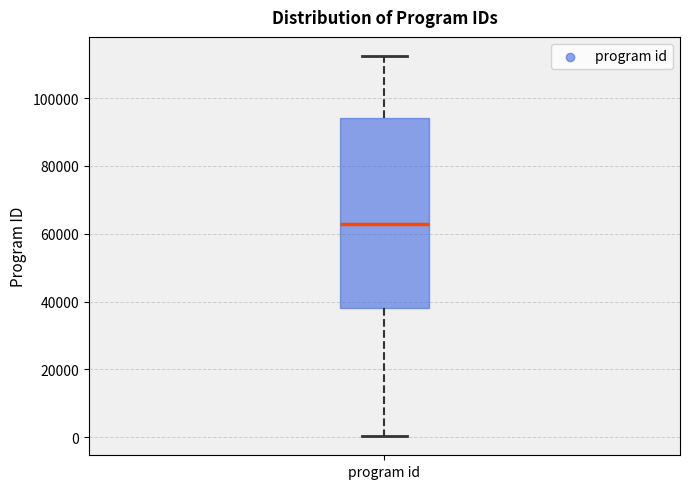

Read this box plot against the y-axis: the position of the median line, the range covered by the box, and the ends of both whiskers. The values are not printed on the chart, so give them approximately, as read against the axis.

median 64000, box 38000 to 94000, whiskers 0 to 112000